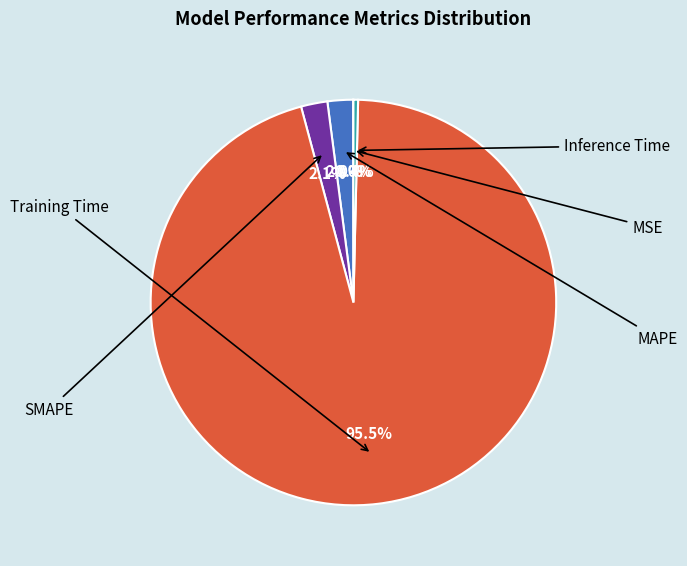

Is there any slice that represents more than half of the pie?

Yes